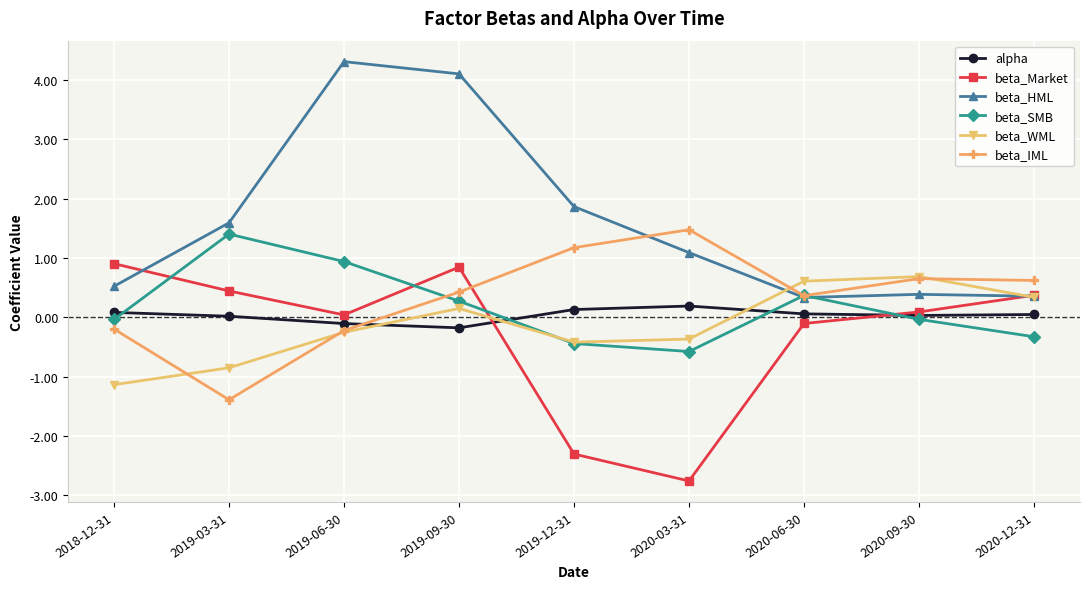

At which category does beta_Market reach its first local peak?

2019-09-30